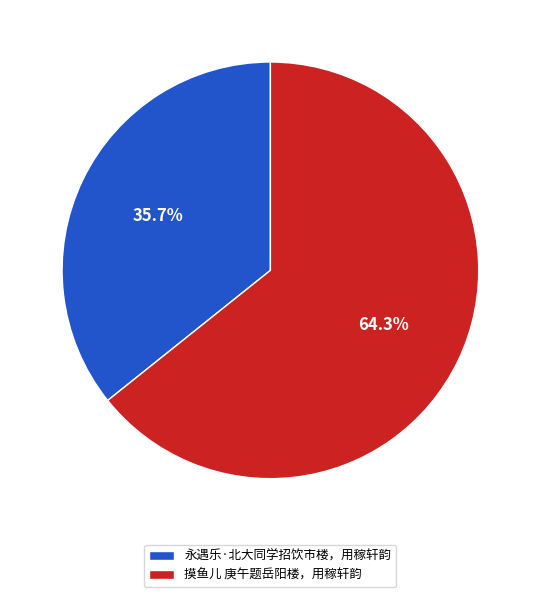

How many slices are in this pie chart?

2